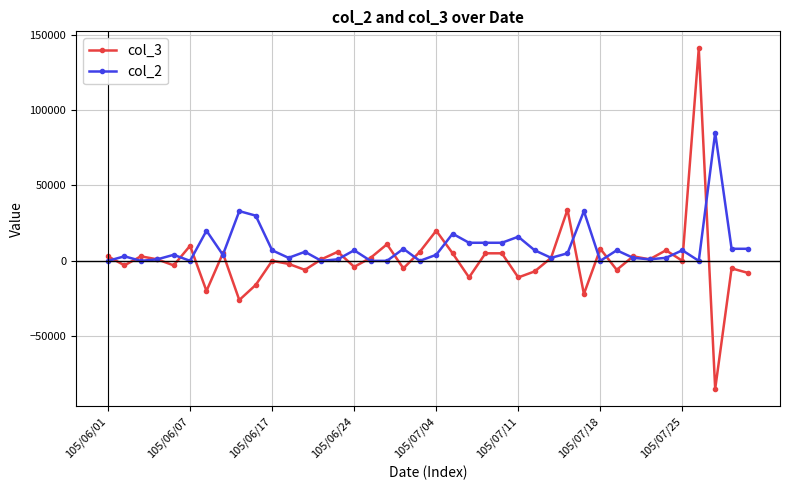

What is the value of the col_3 point at the 38th from the left?

-85000